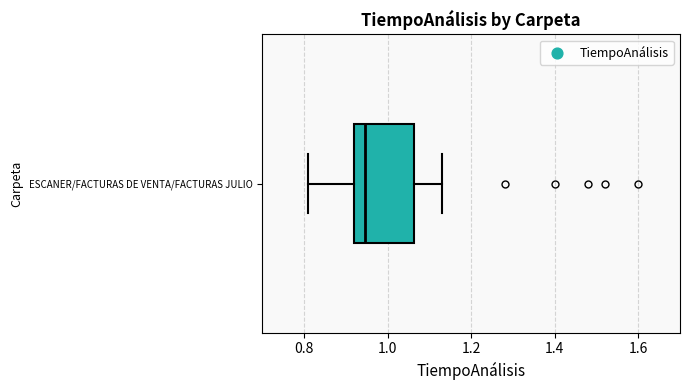

Transcribe this box plot: give where the median line is, the range the box spans, and where the two whiskers end, as read against the x-axis. The values are not printed on the chart, so give them approximately, as read against the axis.

median 0.94, box 0.92 to 1.06, whiskers 0.82 to 1.14